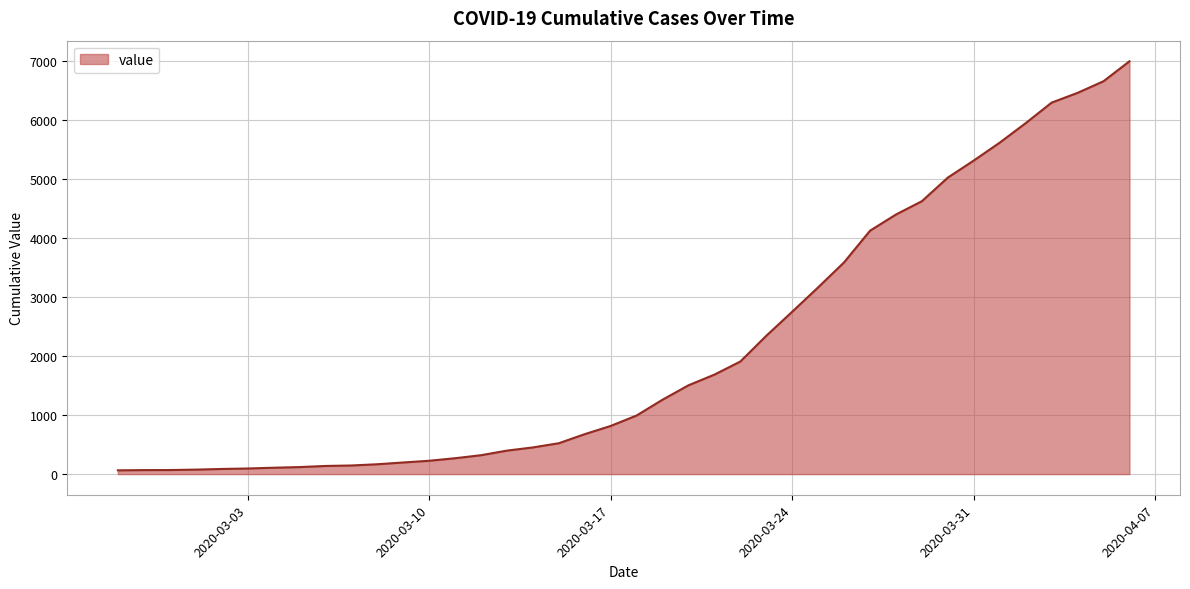

What is the maximum value shown in the chart?

6995